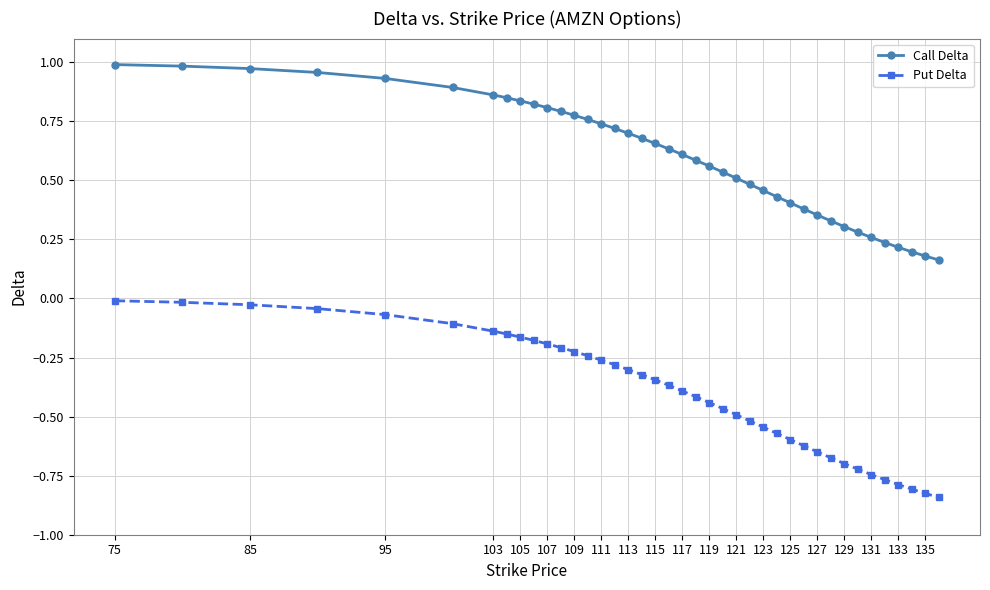

Which series has the largest total across all categories?

Call Delta